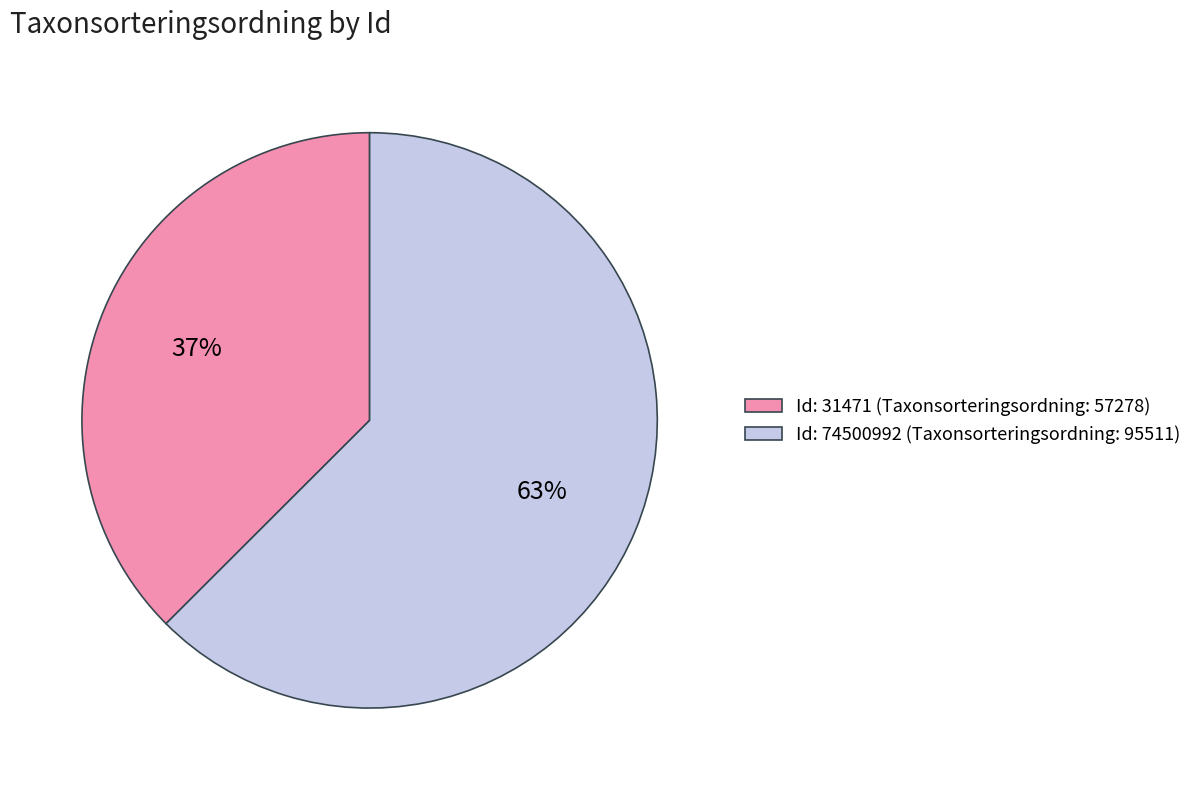

Between Id: 31471 (Taxonsorteringsordning: 57278) and Id: 74500992 (Taxonsorteringsordning: 95511), which is larger?

Id: 74500992 (Taxonsorteringsordning: 95511)